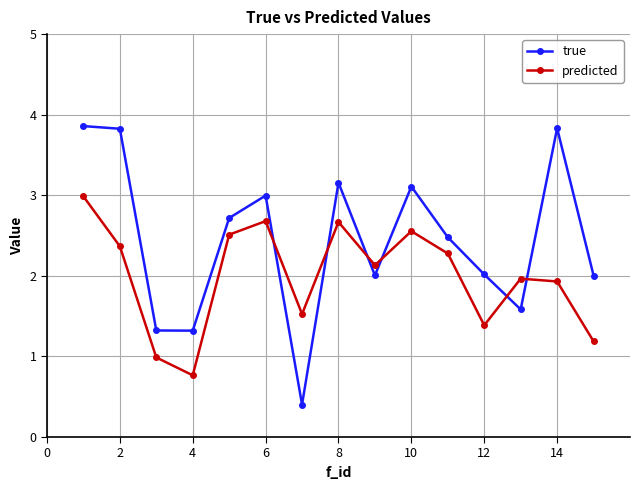

Which series has the widest spread of values?

true